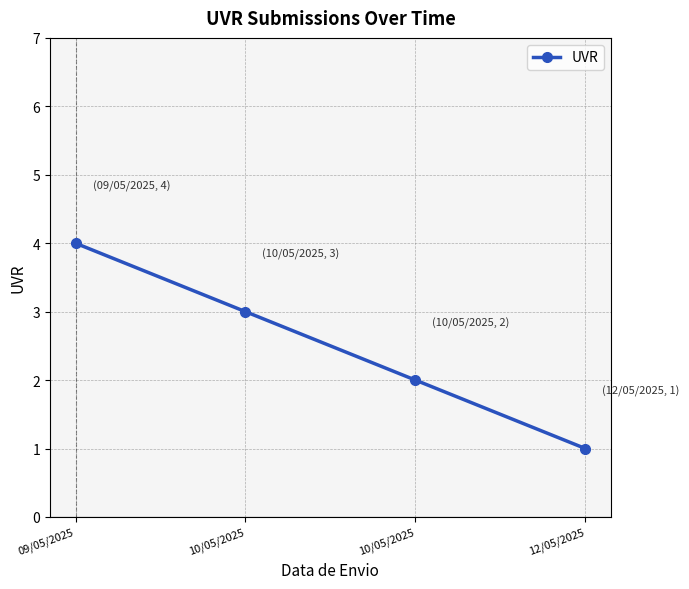

What is the sum of all values?

10